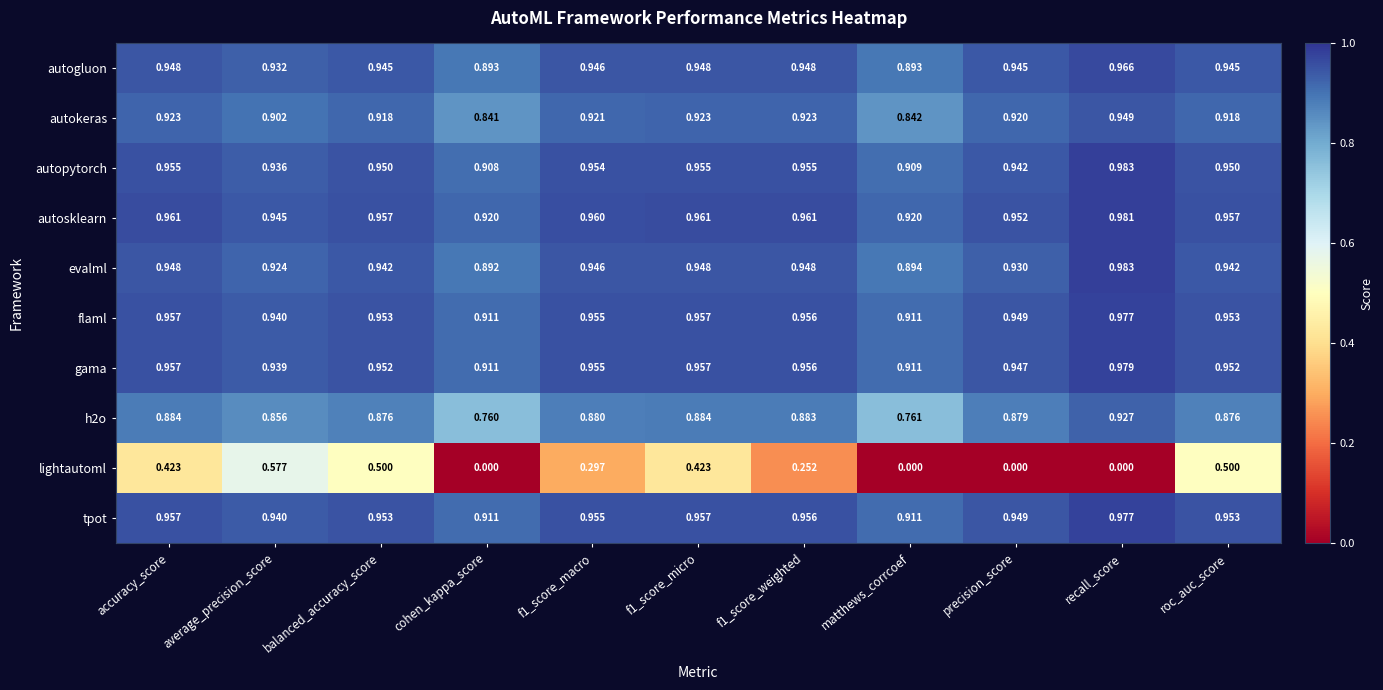

Which category has the highest value in the lightautoml series?

average_precision_score